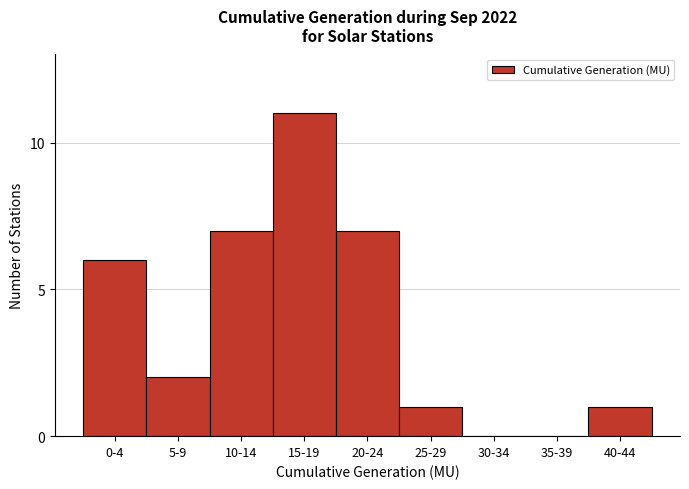

Reading right to left, list all the values displayed in this chart.

40-44=1	35-39=0	30-34=0	25-29=1	20-24=7	15-19=11	10-14=7	5-9=2	0-4=6